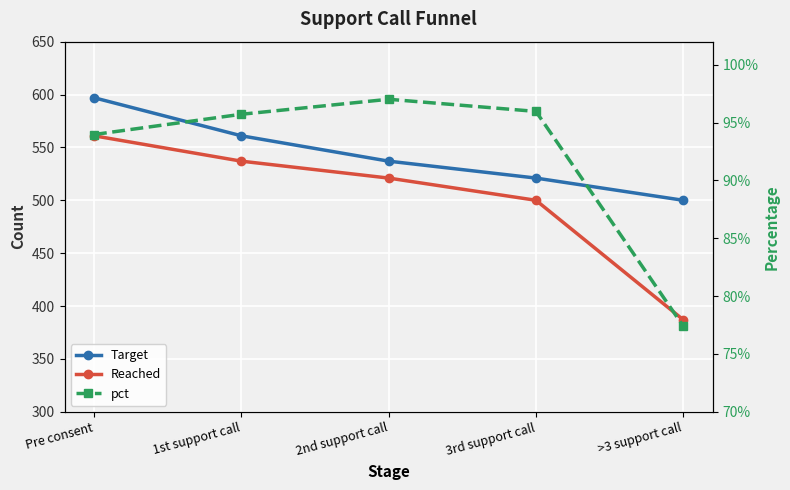

True or false: pct has more than 0 interior local peaks.

True